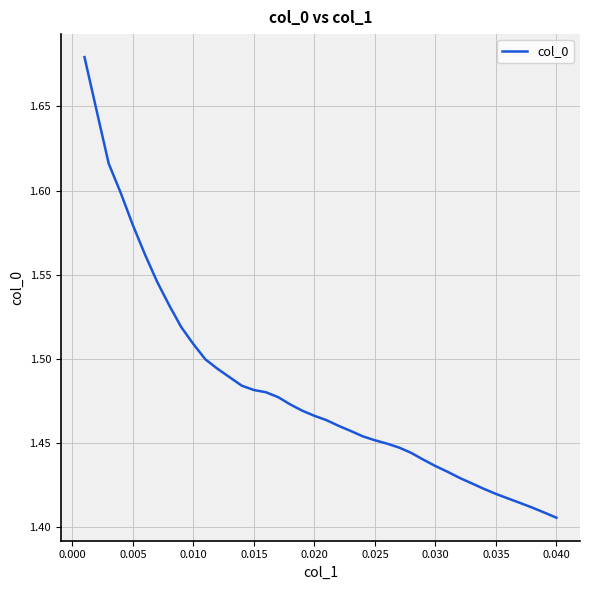

What is the difference between the maximum and minimum values?

0.3